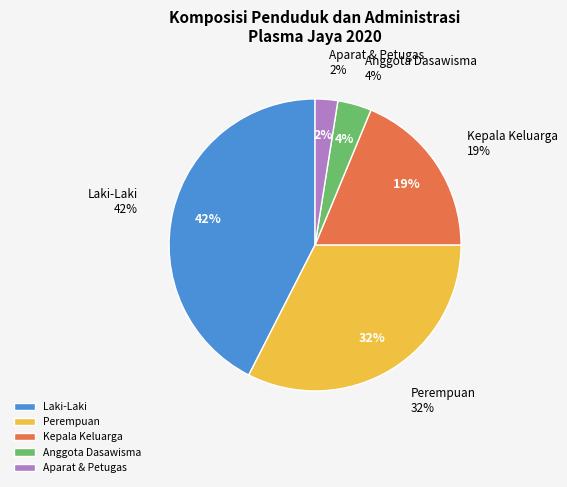

What percentage do Anggota Dasawisma and Perempuan together represent?

36.2%